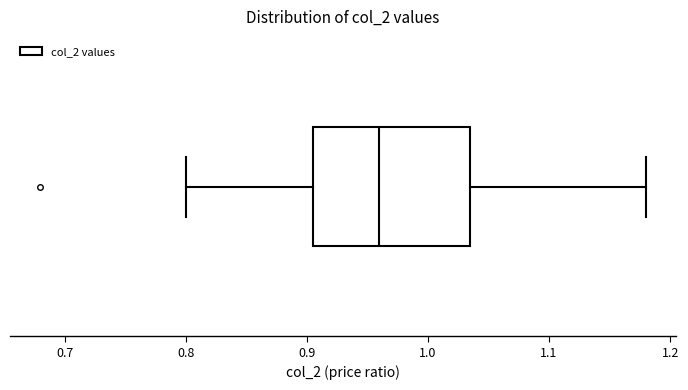

Read this box plot against the x-axis: the position of the median line, the range covered by the box, and the ends of both whiskers. The values are not printed on the chart, so give them approximately, as read against the axis.

median 0.96, box 0.91 to 1.04, whiskers 0.80 to 1.18